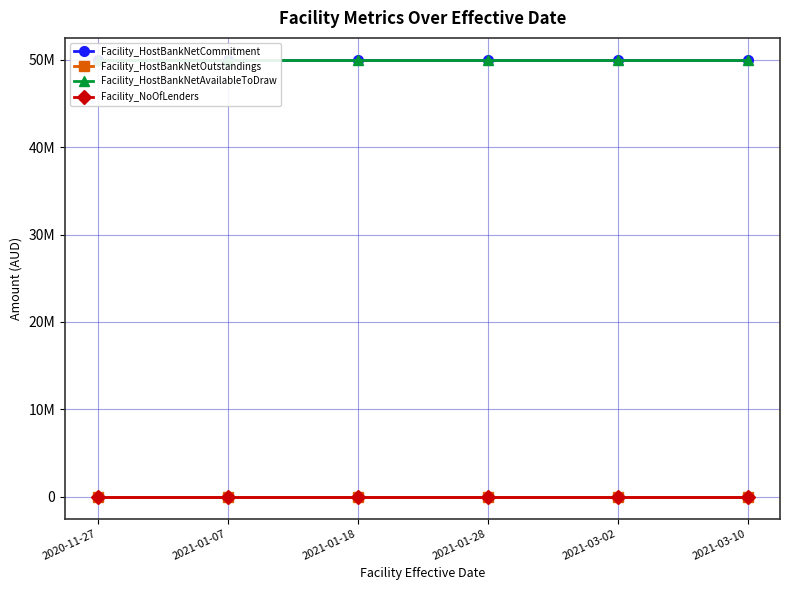

What are all the series names shown in the legend?

Facility_HostBankNetCommitment, Facility_HostBankNetOutstandings, Facility_HostBankNetAvailableToDraw, Facility_NoOfLenders